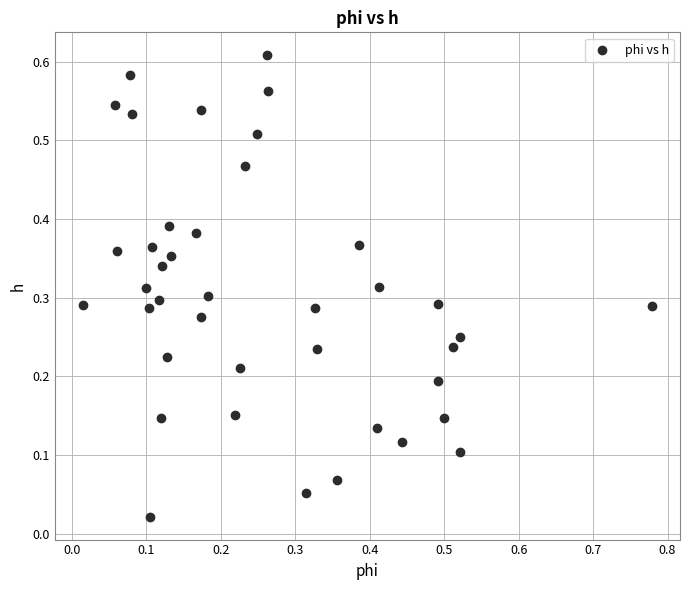

What is the range of X values (max minus min)?

0.8